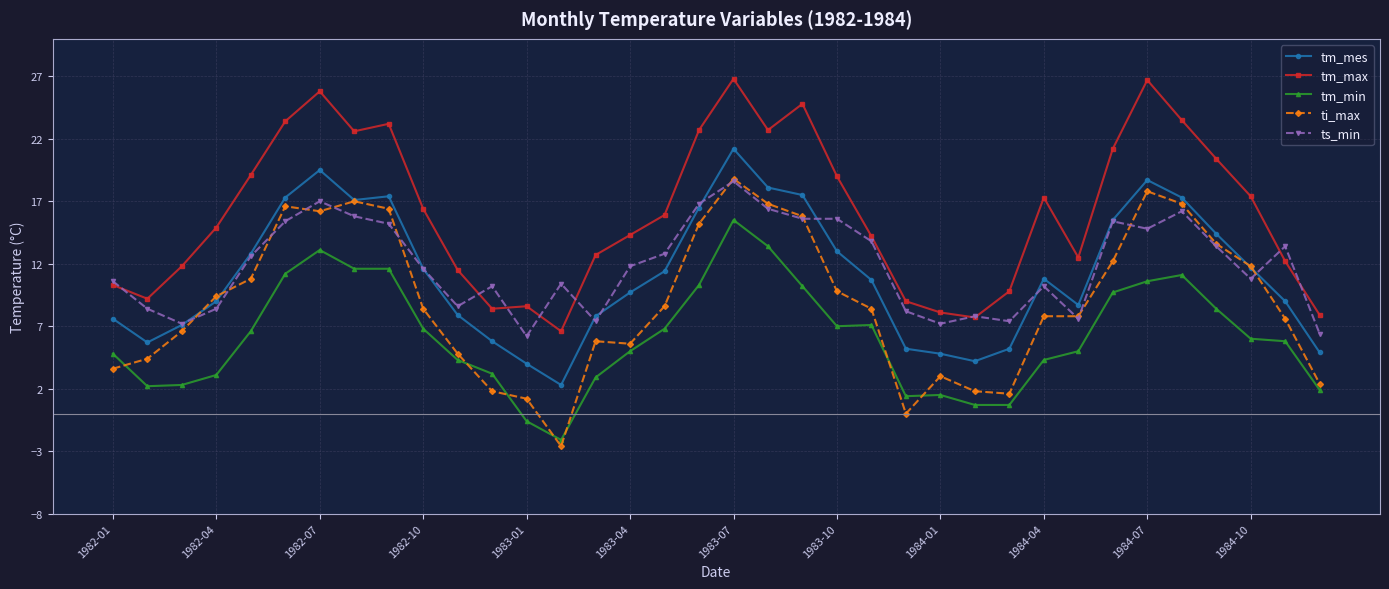

How many data points does each series have?

36